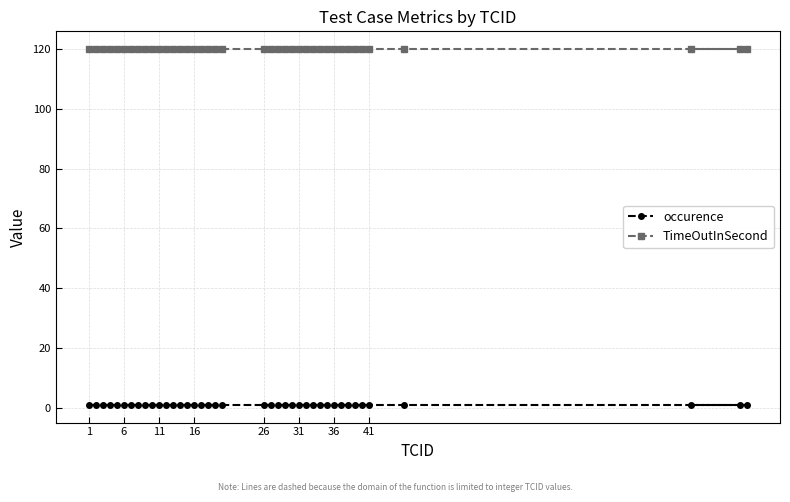

Which series has the largest total across all categories?

TimeOutInSecond